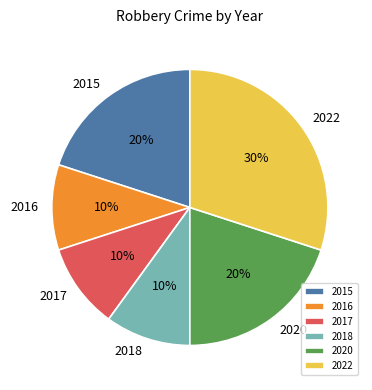

To the nearest percent, what percentage of the pie is 2017?

10%